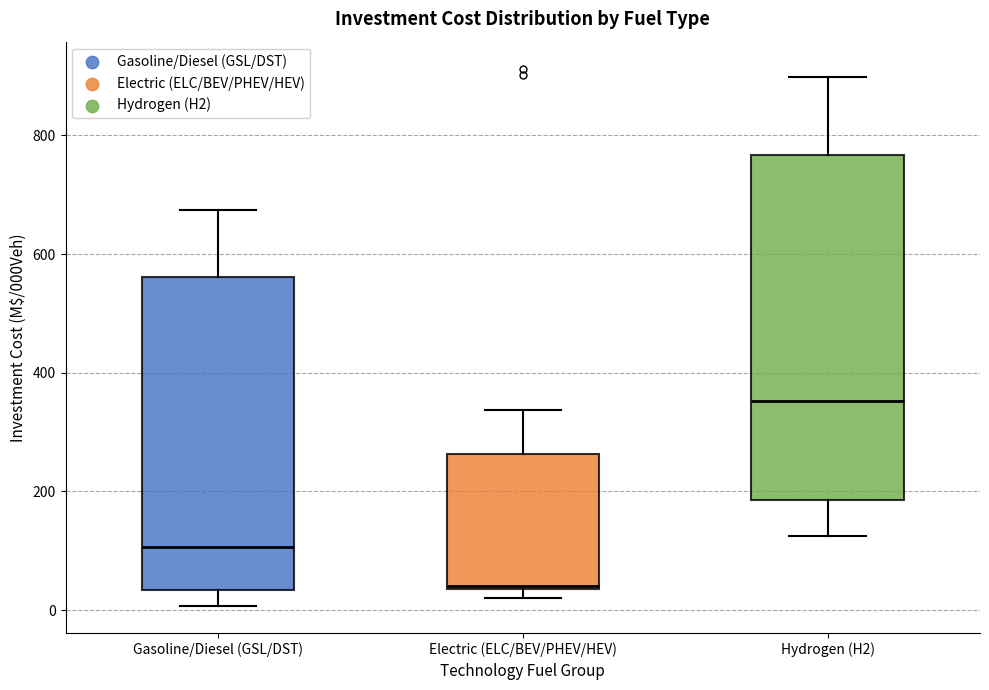

Which box is the tallest, from its lower edge to its upper edge?

Hydrogen (H2)